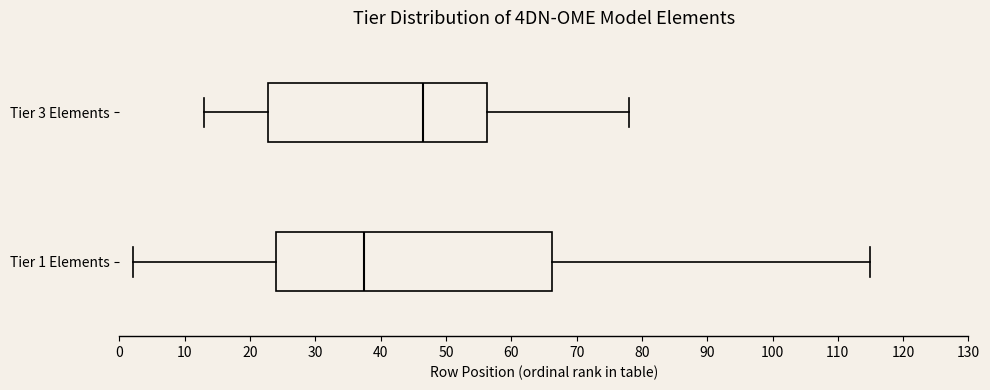

Which box's median line is the furthest to the right?

Tier 3 Elements